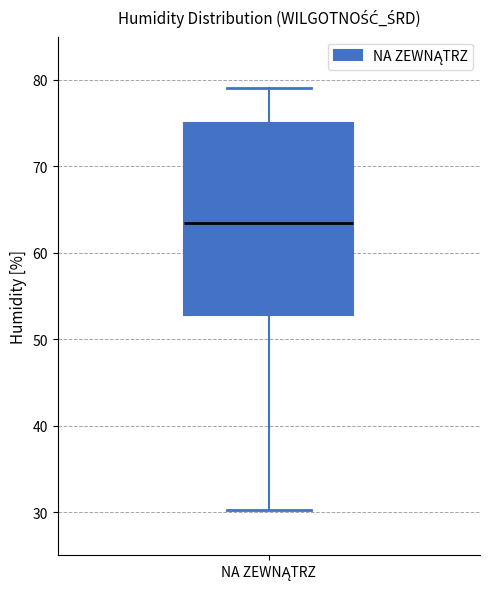

Read this box plot against the y-axis: the position of the median line, the range covered by the box, and the ends of both whiskers. The values are not printed on the chart, so give them approximately, as read against the axis.

median 63, box 53 to 75, whiskers 30 to 79